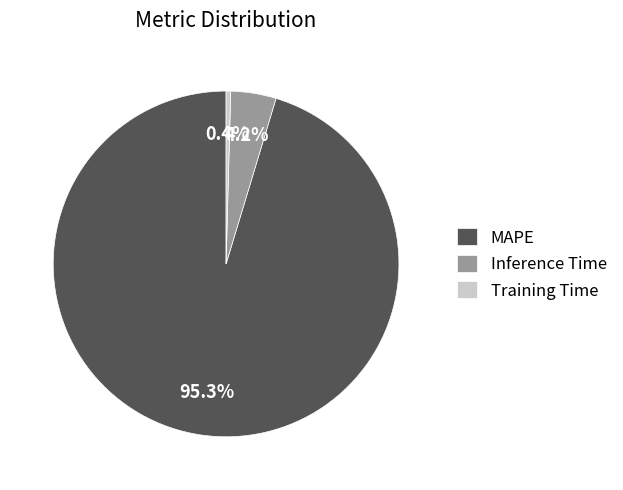

To the nearest percent, what is the average slice percentage?

33%